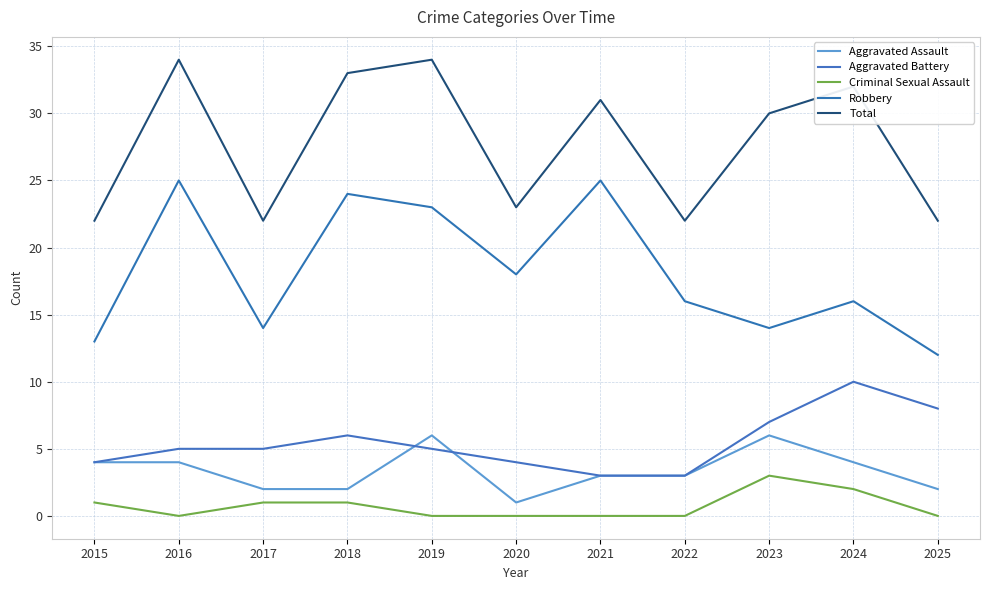

Which category has the lowest value in the Criminal Sexual Assault series?

2016